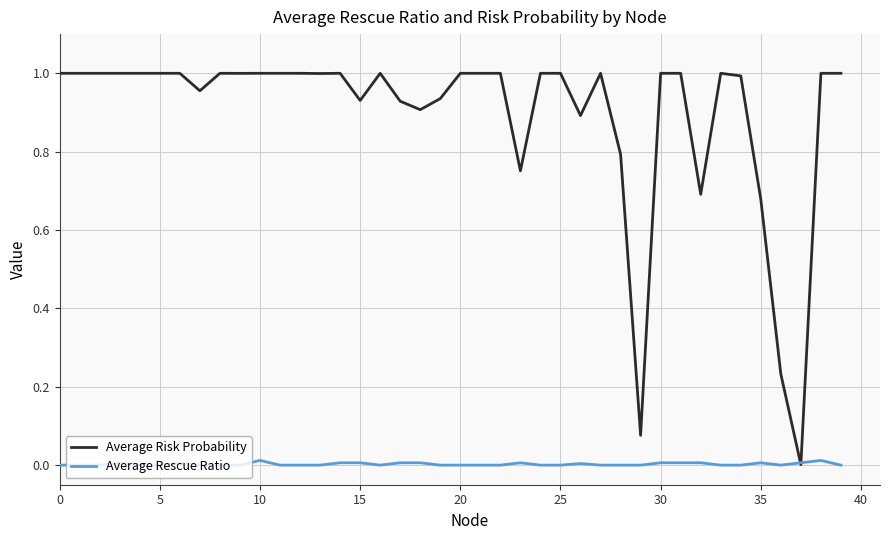

Rank the series by their average value, from highest to lowest.

Average Risk Probability, Average Rescue Ratio